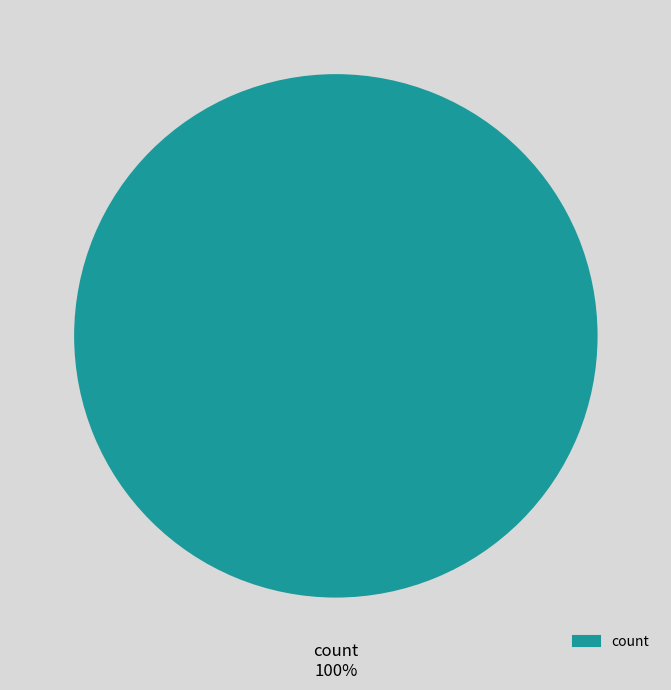

Rank the categories by value from highest to lowest.

count